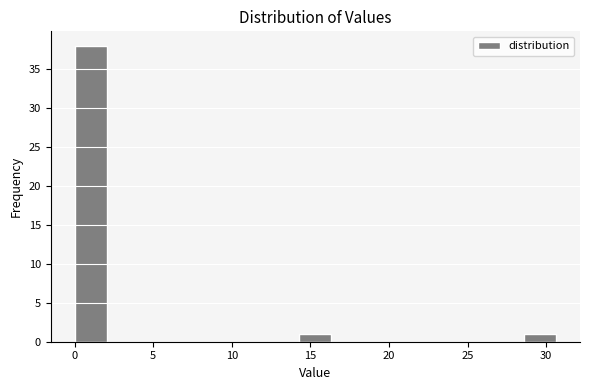

Reading left to right, list every bar in this chart as the range it spans on the x-axis followed by its height. Neither the bar edges nor the heights are printed on the chart, so give them approximately, as read against the axes.

0.0 to 2.0: 38
2.0 to 4.0: 0
4.0 to 6.0: 0
6.0 to 8.0: 0
8.0 to 10.0: 0
10.0 to 12.0: 0
12.0 to 14.5: 0
14.5 to 16.5: 1
16.5 to 18.5: 0
18.5 to 20.5: 0
20.5 to 22.5: 0
22.5 to 24.5: 0
24.5 to 26.5: 0
26.5 to 28.5: 0
28.5 to 30.5: 1